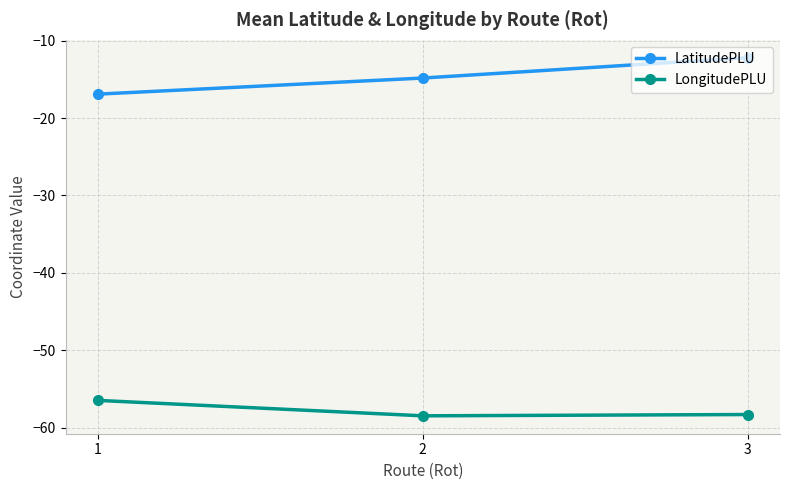

Does the chart display data point markers on the line(s)?

Yes